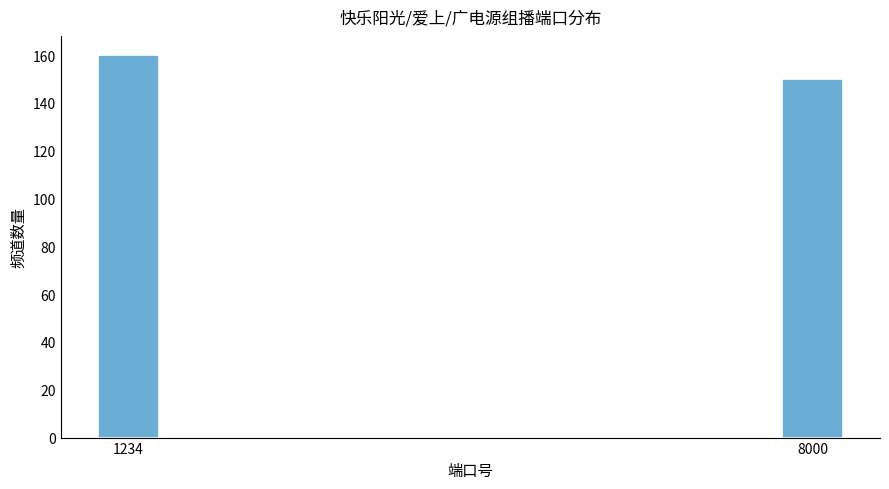

Reading left to right, transcribe all the data shown in this chart.

160	150